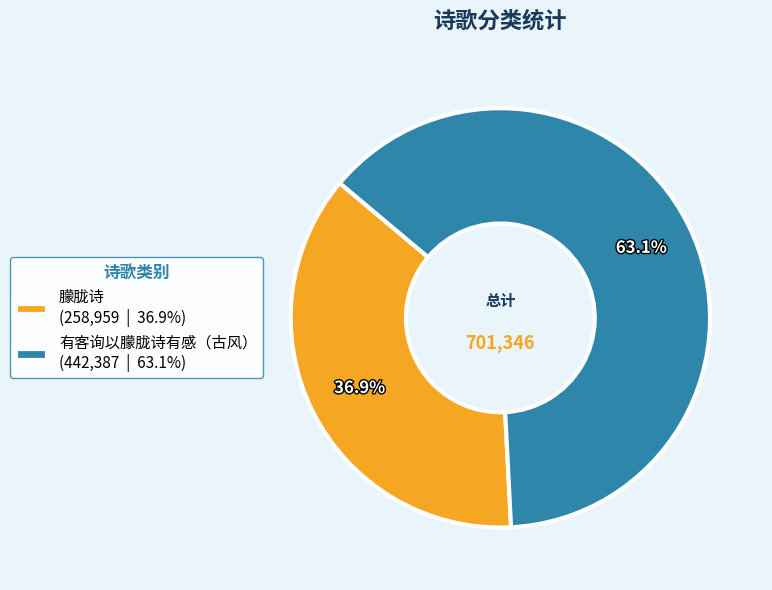

Count the number of slices in the pie.

2